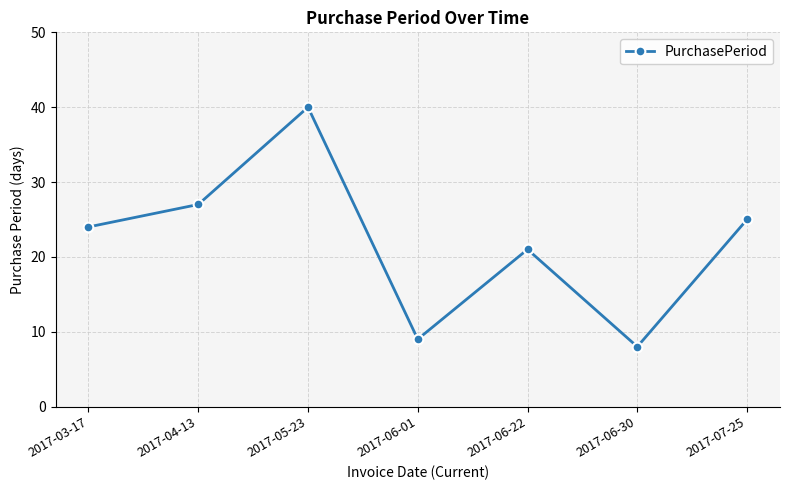

Reading right to left, transcribe all the data shown in this chart.

25	8	21	9	40	27	24